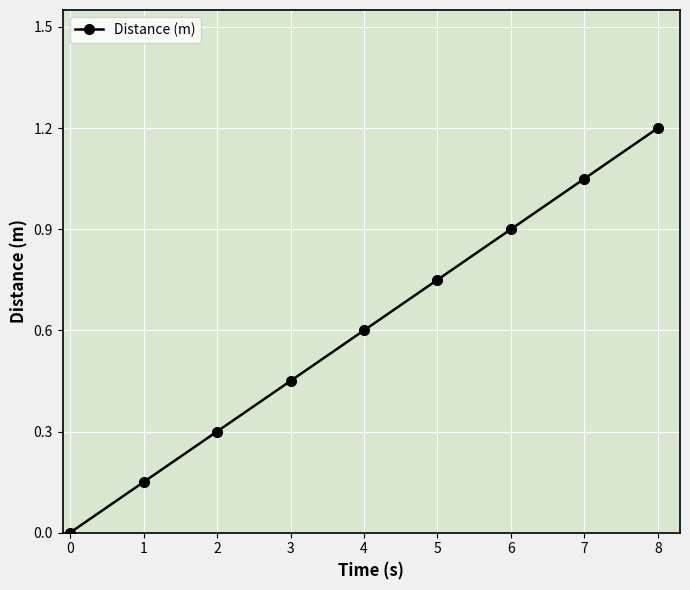

What is the sum of all values?

5.4